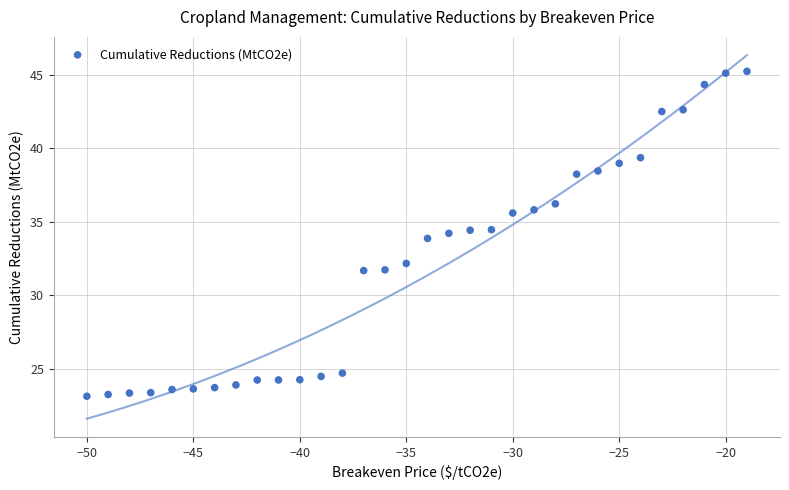

What is the range of X values (max minus min)?

31.0